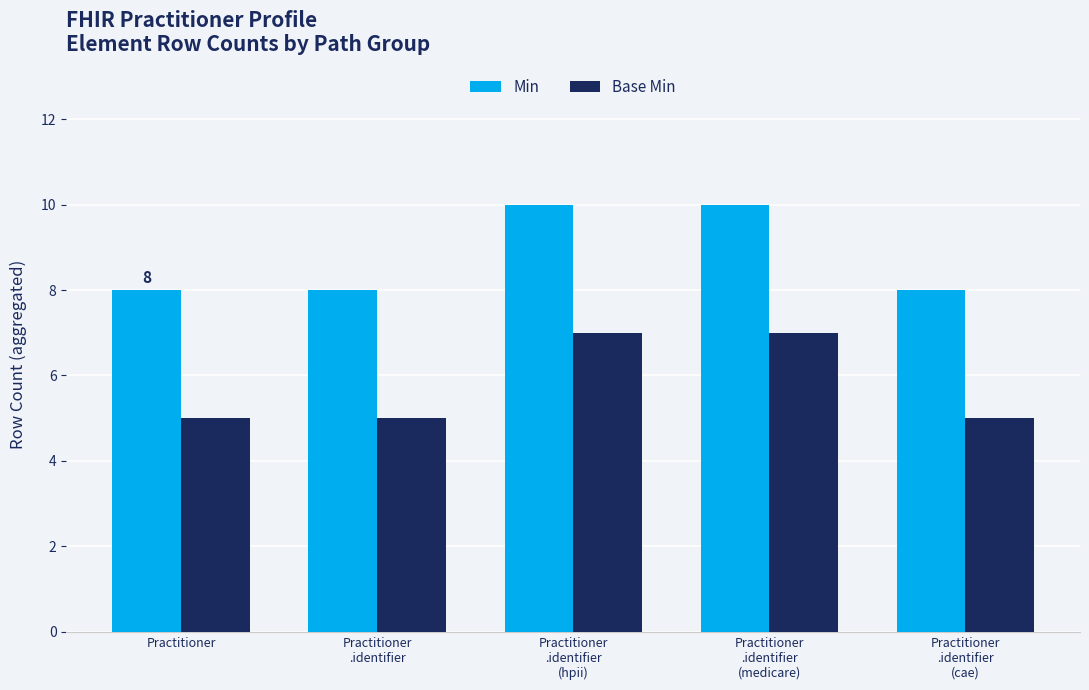

List the series in order of their overall mean, lowest first.

Base Min, Min